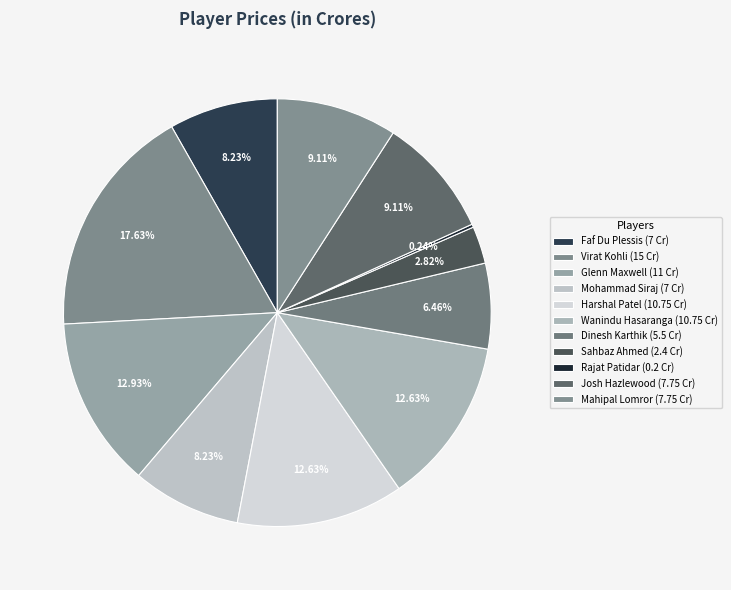

Rank the categories by value from highest to lowest.

Virat Kohli, Glenn Maxwell, Harshal Patel, Wanindu Hasaranga, Josh Hazlewood, Mahipal Lomror, Faf Du Plessis, Mohammad Siraj, Dinesh Karthik, Sahbaz Ahmed, Rajat Patidar